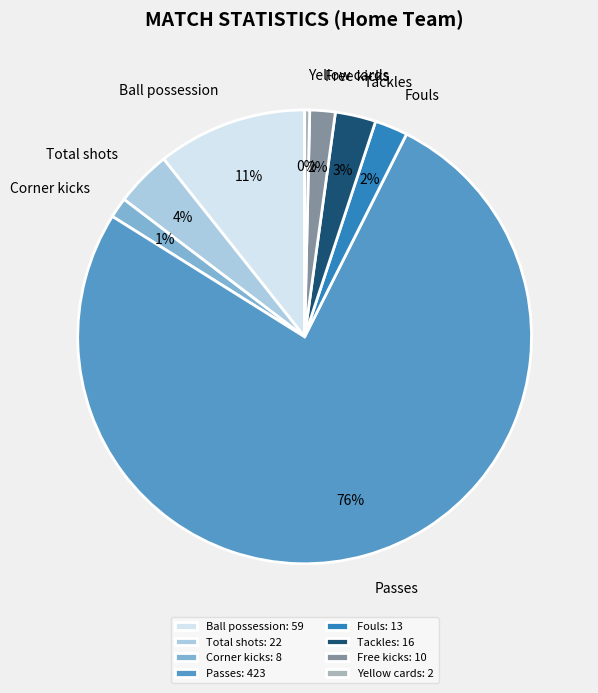

Between Corner kicks and Total shots, which is larger?

Total shots